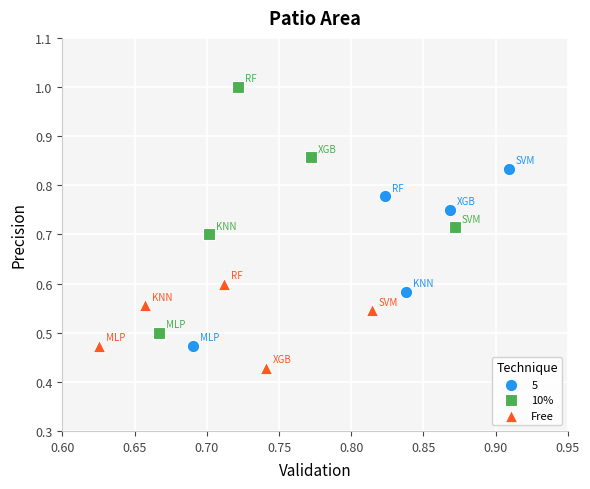

Which series contains the highest Y value?

10%